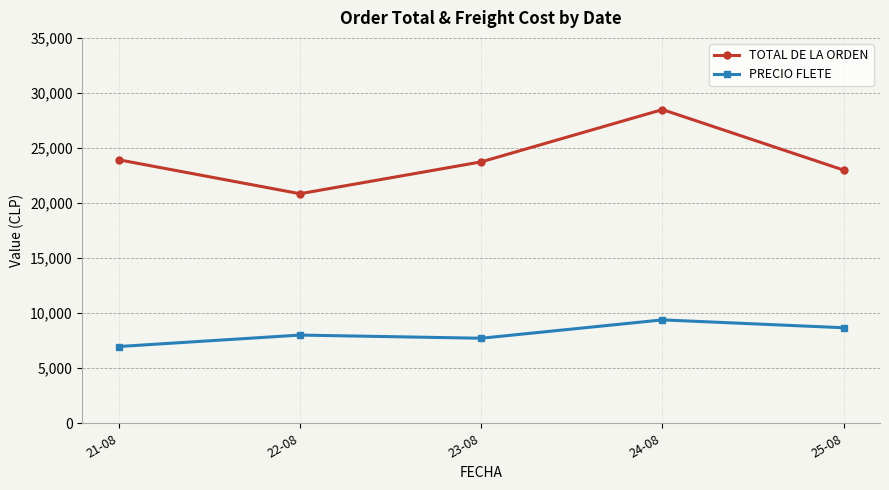

What is the spread (max minus min) of values at 24-08?

19100.9